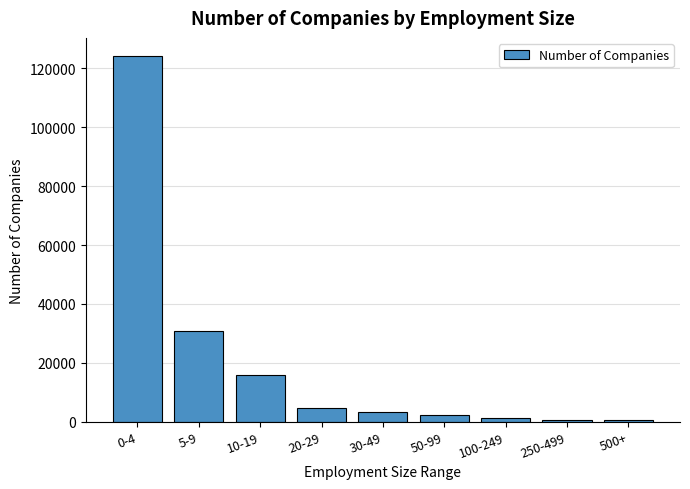

The value at 5-9 is 30917. True or false?

True